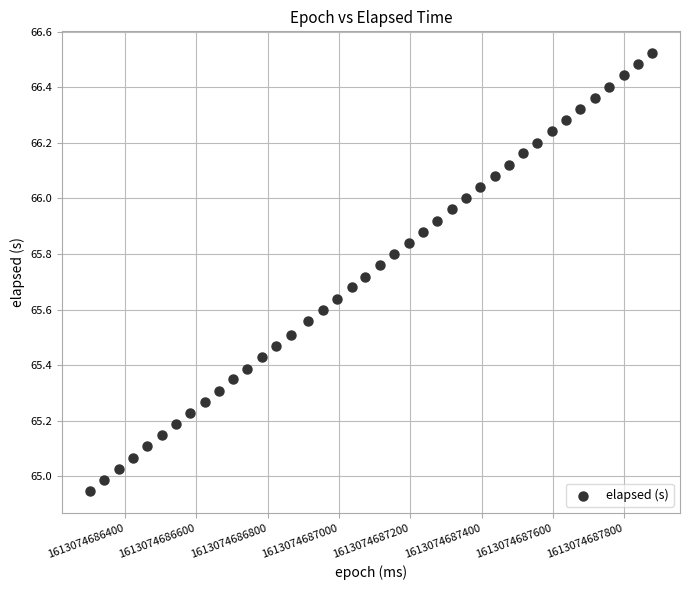

What is the range of Y values (max minus min)?

1.6